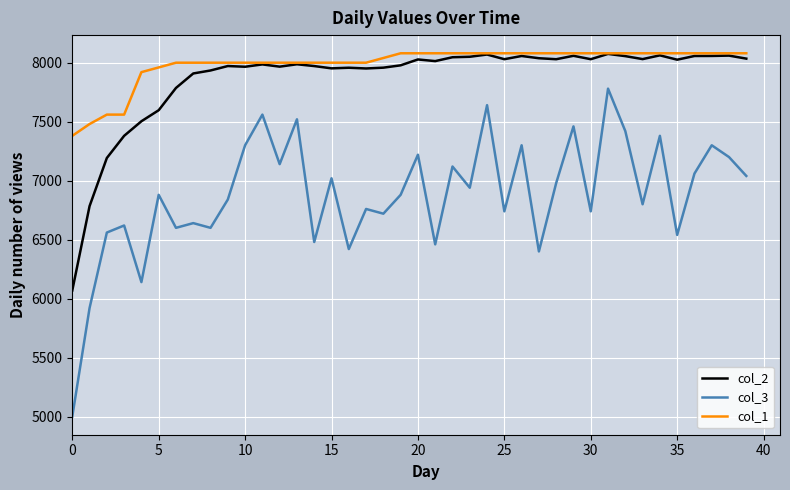

True or false: col_1 and col_3 intersect in this chart.

False